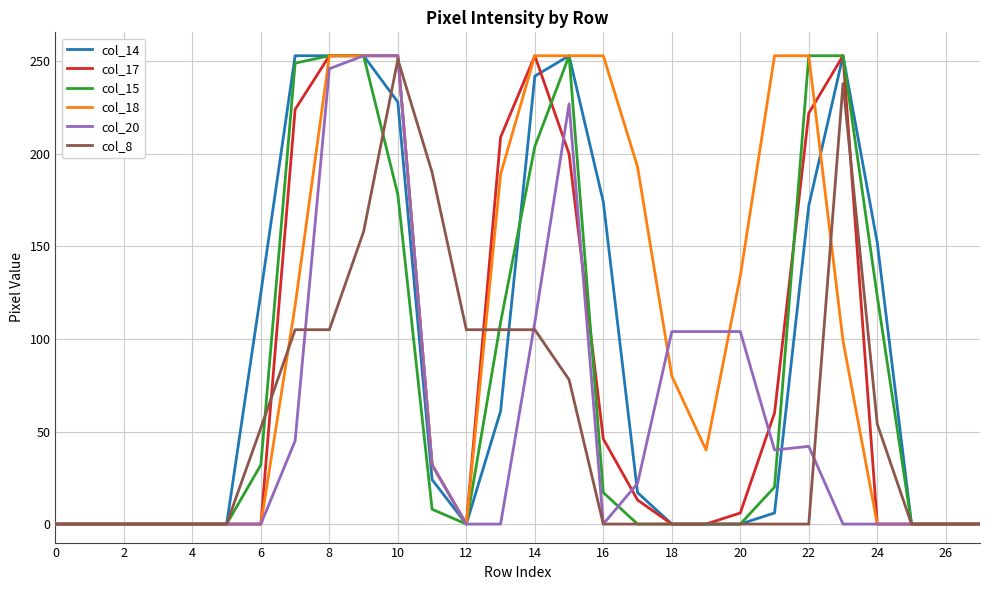

Which series has the largest total across all categories?

col_18